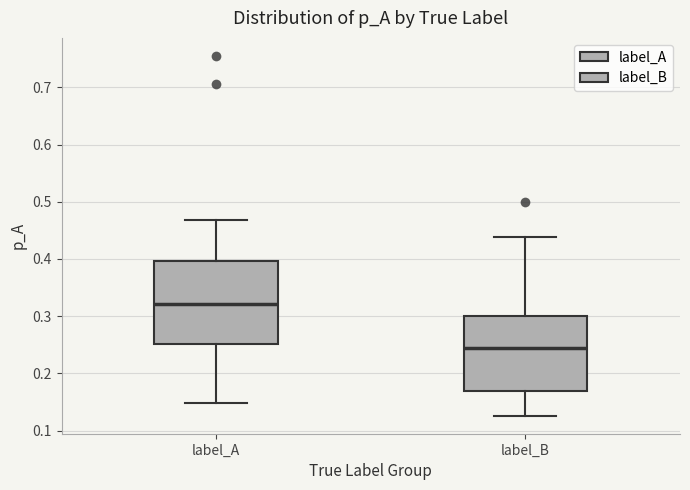

Where is the upper edge of the box for label_A on the y-axis? The values are not printed on the chart, so give them approximately, as read against the axis.

0.40